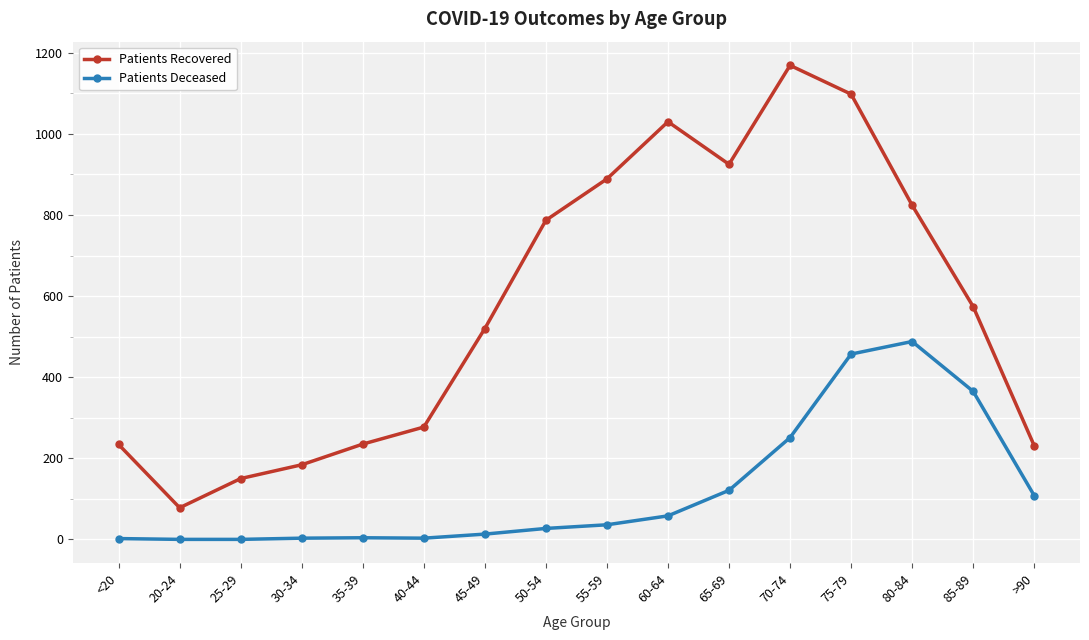

Where is Patients Recovered nearest to the value 623?

85-89